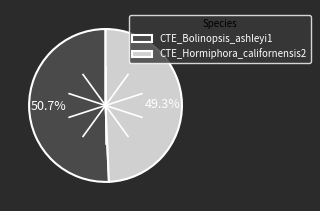

To the nearest percent, what portion does CTE_Bolinopsis_ashleyi1 represent?

51%